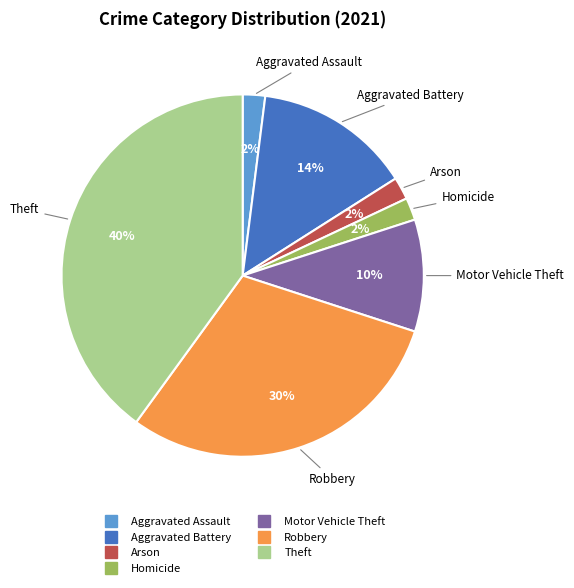

Between Arson and Theft, which is larger?

Theft